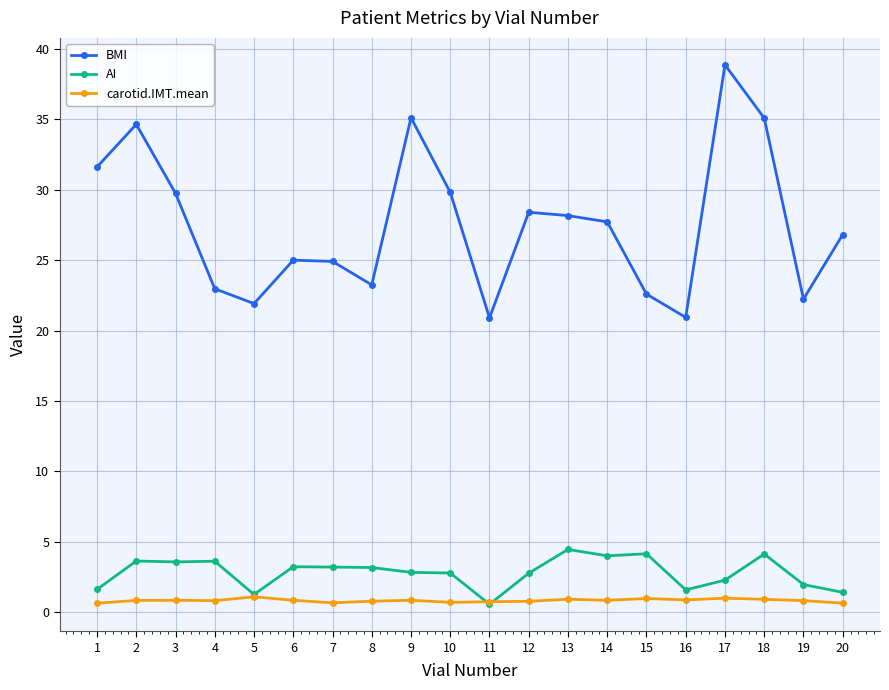

Which series changed the most between 5 and 9?

BMI